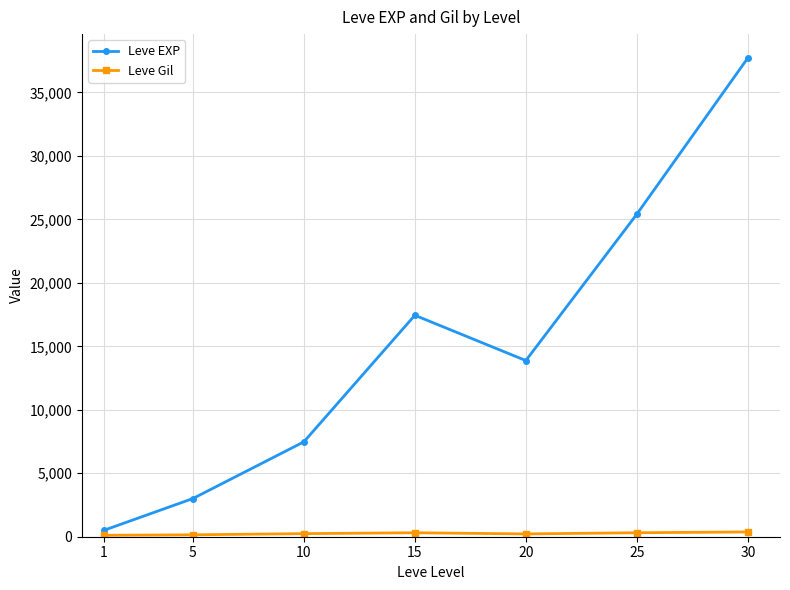

What is the highest value of the Leve EXP series?

37715.0